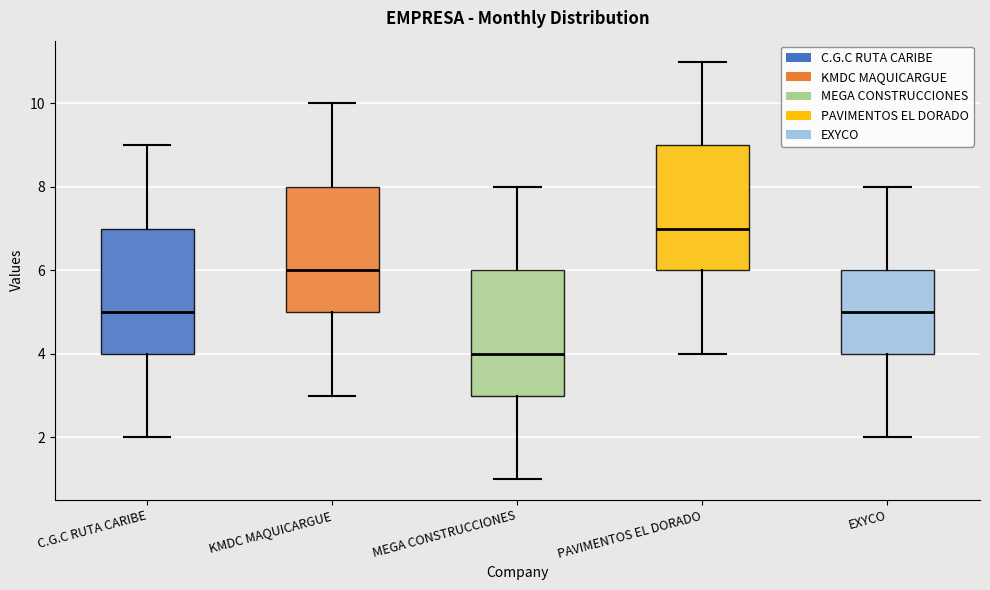

Reading left to right, transcribe this box plot: for each box, give where its median line is, the range the box spans, and where its two whiskers end, as read against the y-axis. The values are not printed on the chart, so give them approximately, as read against the axis.

C.G.C RUTA CARIBE: median 5, box 4 to 7, whiskers 2 to 9
KMDC MAQUICARGUE: median 6, box 5 to 8, whiskers 3 to 10
MEGA CONSTRUCCIONES: median 4, box 3 to 6, whiskers 1 to 8
PAVIMENTOS EL DORADO: median 7, box 6 to 9, whiskers 4 to 11
EXYCO: median 5, box 4 to 6, whiskers 2 to 8